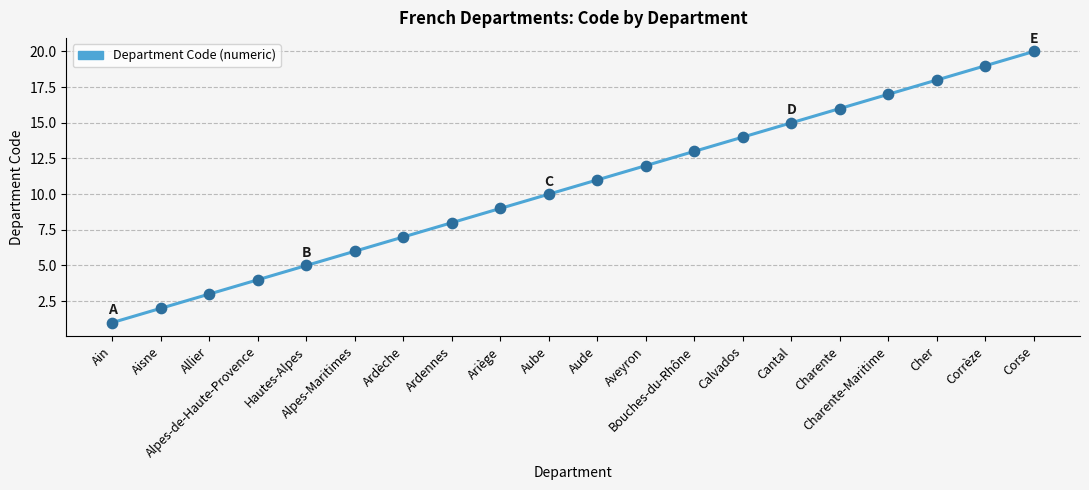

What is the ratio of the value at Ardennes to the value at Cantal?

0.5